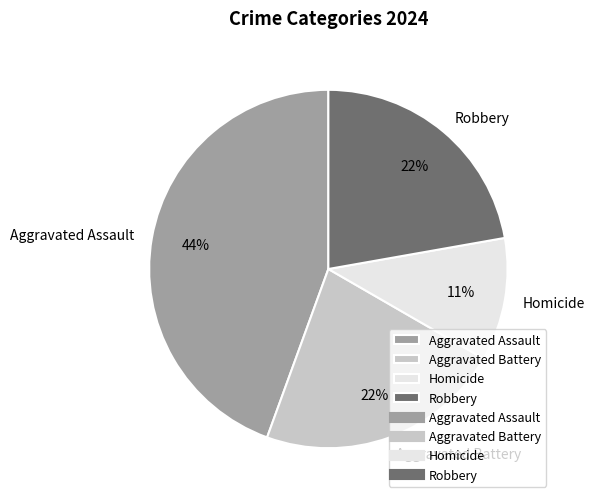

To the nearest percent, what is the difference between the largest and smallest slice percentages?

33%